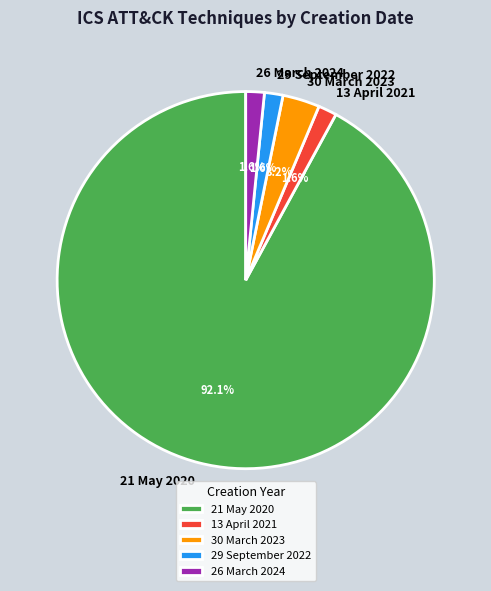

Between 21 May 2020 and 29 September 2022, which is larger?

21 May 2020